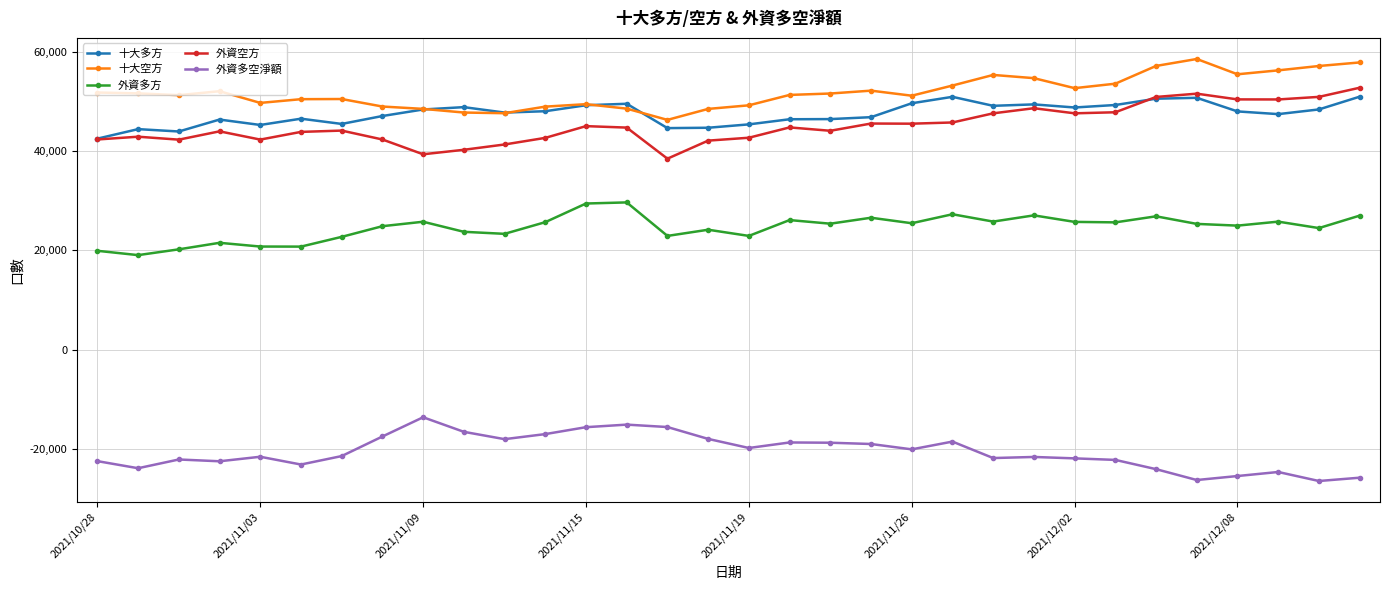

What are all the series names shown in the legend?

十大多方, 十大空方, 外資多方, 外資空方, 外資多空淨額